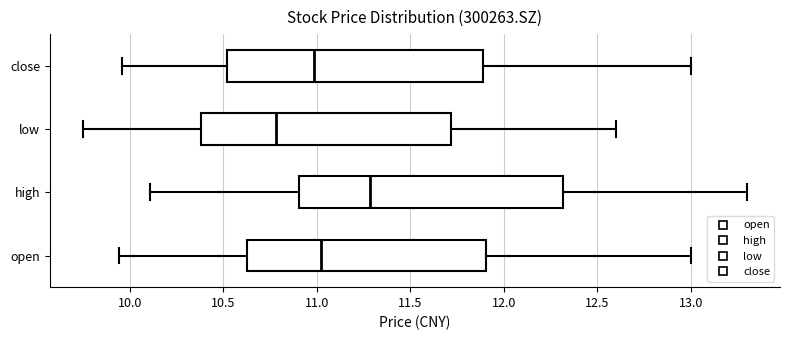

Reading bottom to top, read every box against the x-axis: the position of its median line, the range the box covers, and the ends of its whiskers. The values are not printed on the chart, so give them approximately, as read against the axis.

open: median 11.05, box 10.65 to 11.90, whiskers 9.95 to 13.00
high: median 11.30, box 10.90 to 12.30, whiskers 10.10 to 13.30
low: median 10.80, box 10.40 to 11.70, whiskers 9.75 to 12.60
close: median 11.00, box 10.50 to 11.90, whiskers 9.95 to 13.00